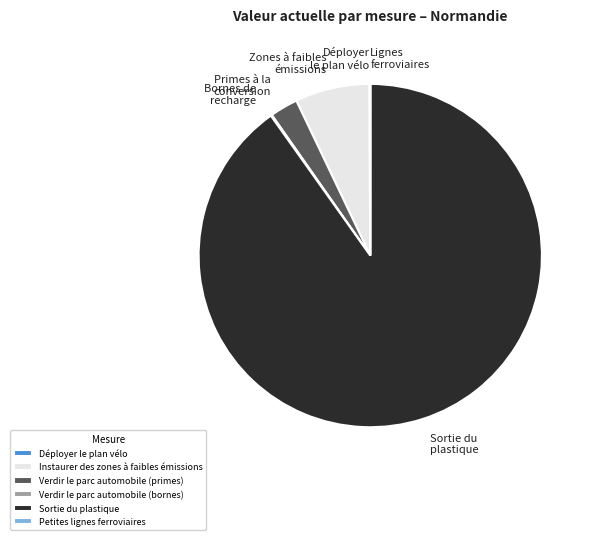

True or false: Verdir le parc automobile (primes) accounts for 3% of the total.

True